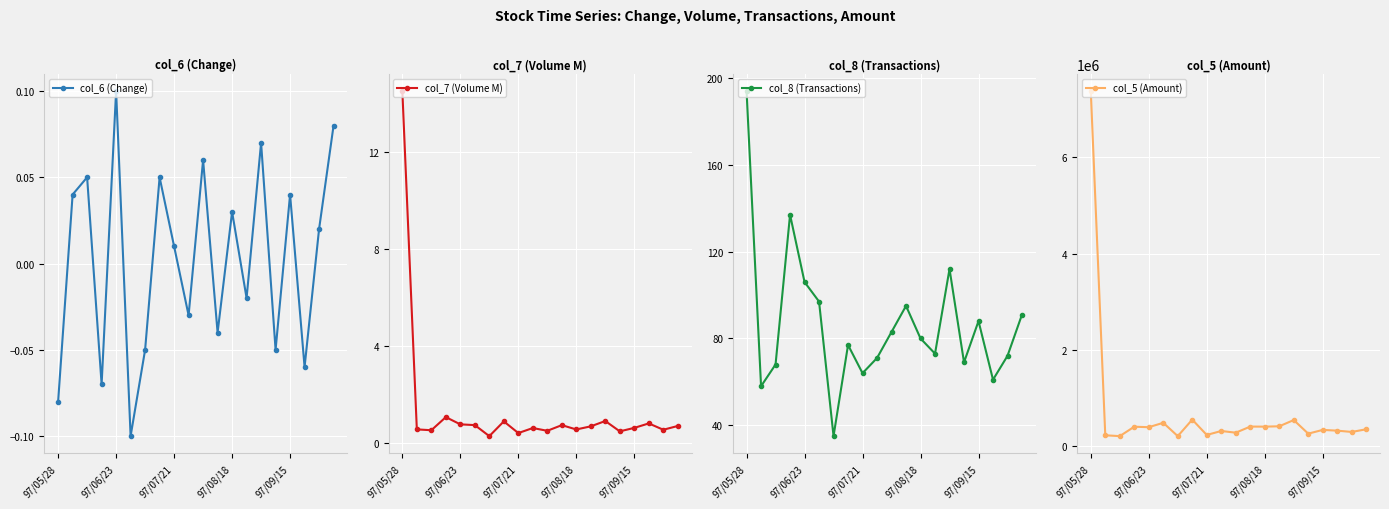

True or false: col_5 (Amount) has more than 2 points higher than both neighbors.

True